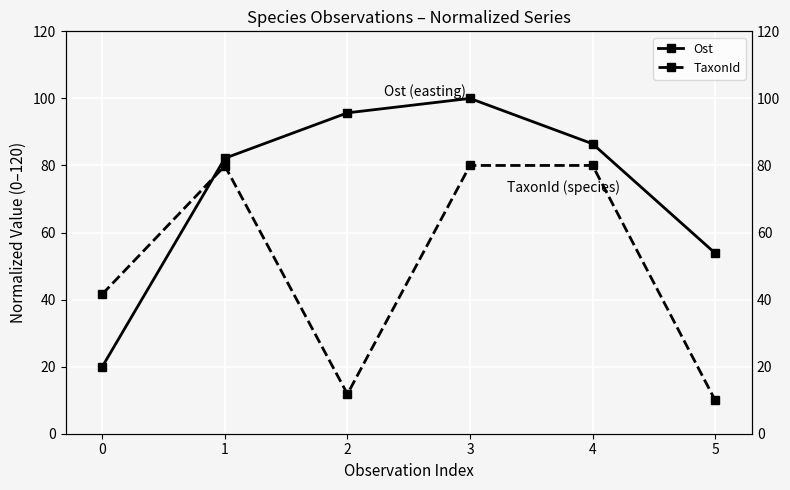

Where is Ost nearest to the value 60?

5